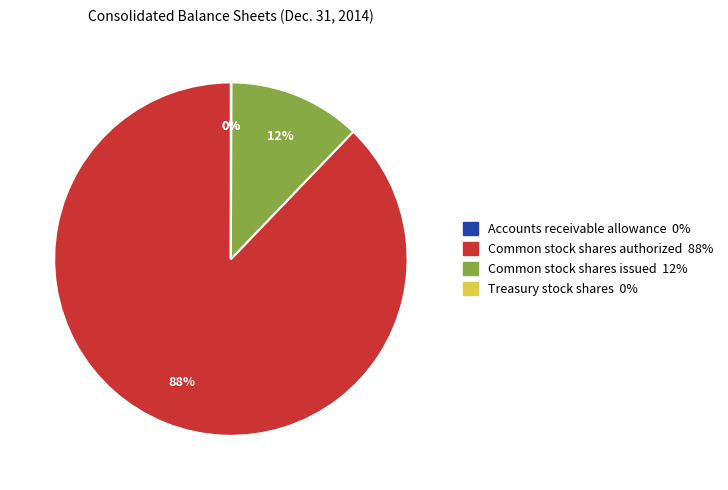

To the nearest percent, what percentage of the pie is Common stock shares issued?

12%